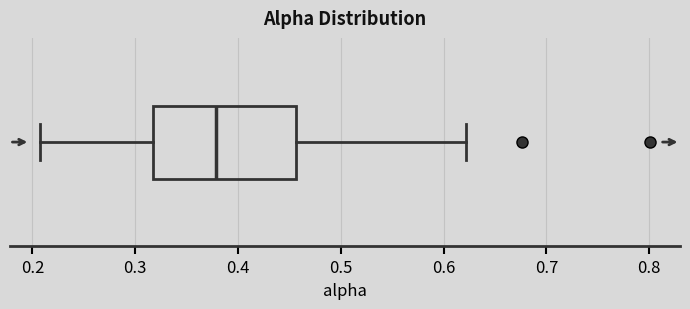

Read this box plot against the x-axis: the position of the median line, the range covered by the box, and the ends of both whiskers. The values are not printed on the chart, so give them approximately, as read against the axis.

median 0.38, box 0.32 to 0.46, whiskers 0.21 to 0.62